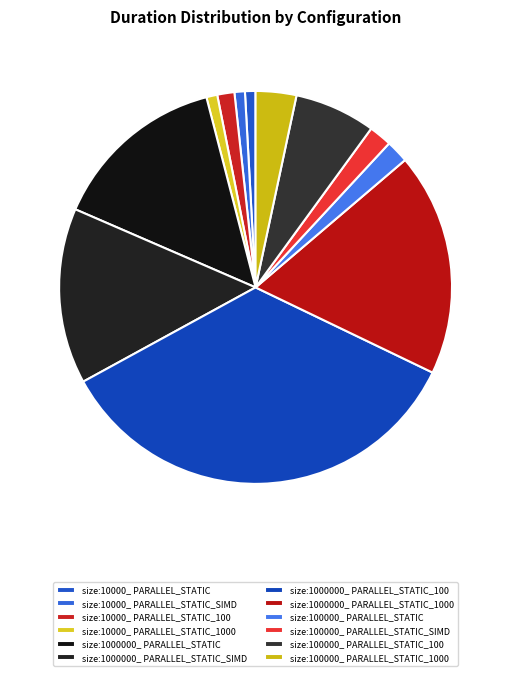

Count the number of slices in the pie.

12